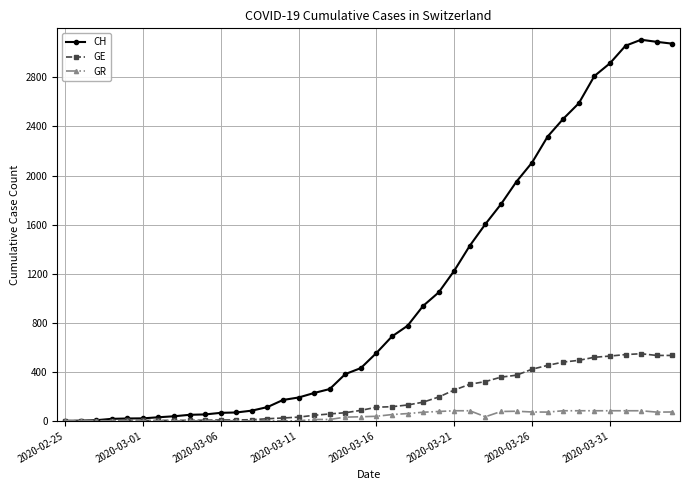

True or false: CH has more than 0 points higher than both neighbors.

True